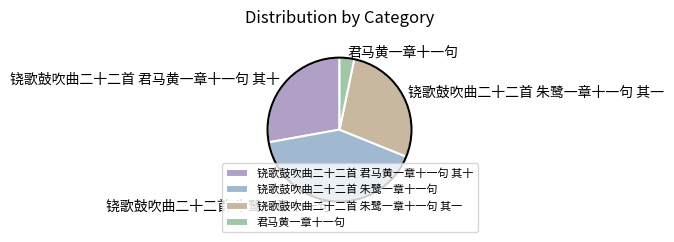

Is it true that 君马黄一章十一句 is 3% of the pie?

True